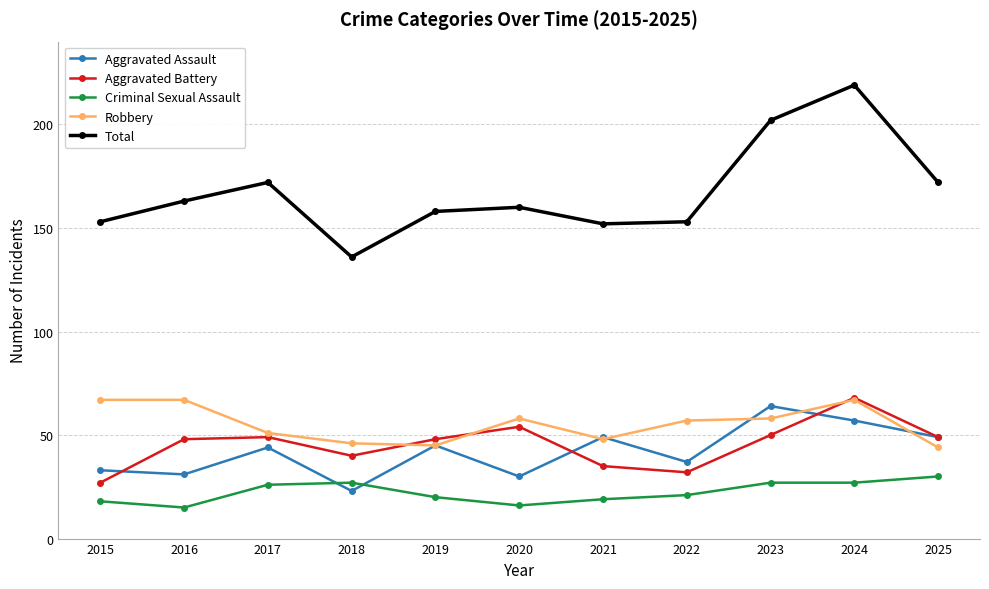

Does the chart display data point markers on the line(s)?

Yes